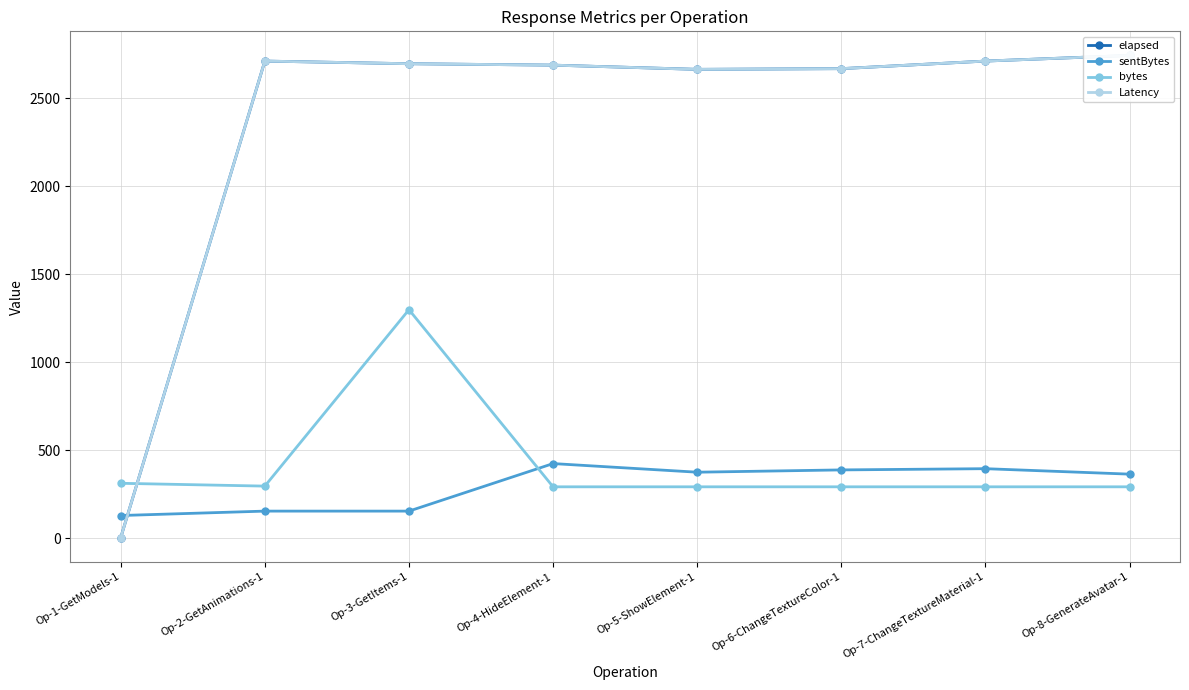

Reading left to right, extract all data points from this chart.

elapsed: 3	2710	2695	2687	2663	2667	2710	2742
sentBytes: 129	154	154	424	375	388	395	364
bytes: 312	296	1298	292	292	292	292	292
Latency: 3	2710	2695	2687	2663	2667	2710	2742